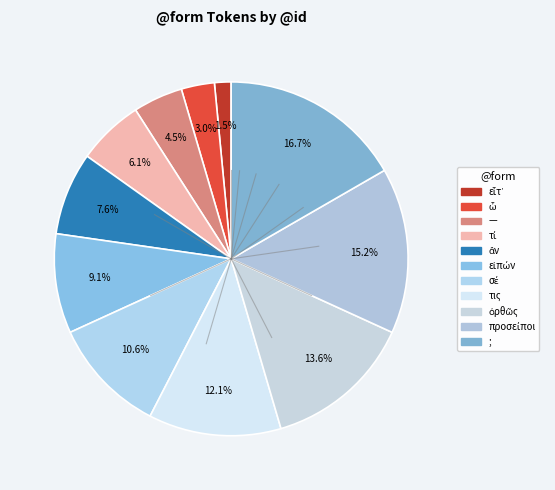

The ὀρθῶς slice represents 14% of the pie. True or false?

True